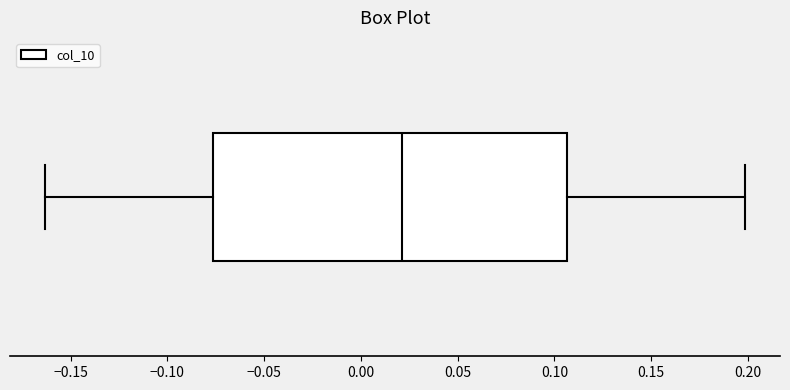

Transcribe this box plot: give where the median line is, the range the box spans, and where the two whiskers end, as read against the x-axis. The values are not printed on the chart, so give them approximately, as read against the axis.

median 0.020, box -0.075 to 0.105, whiskers -0.165 to 0.200